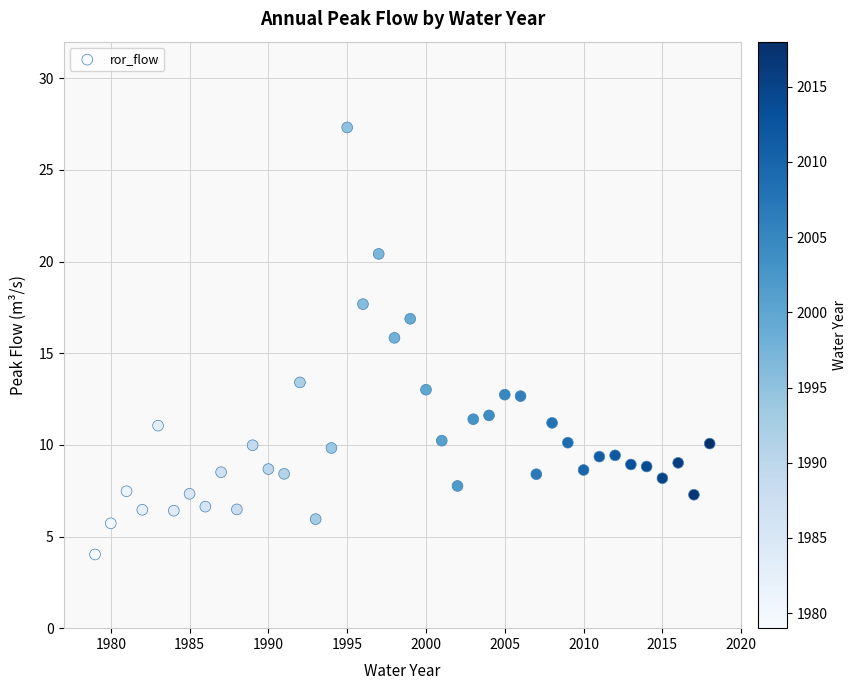

What is the range of Y values (max minus min)?

23.3